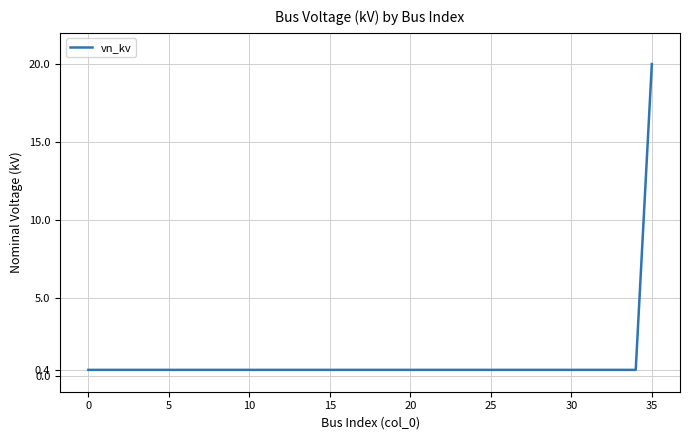

What is the greatest value displayed?

20.0